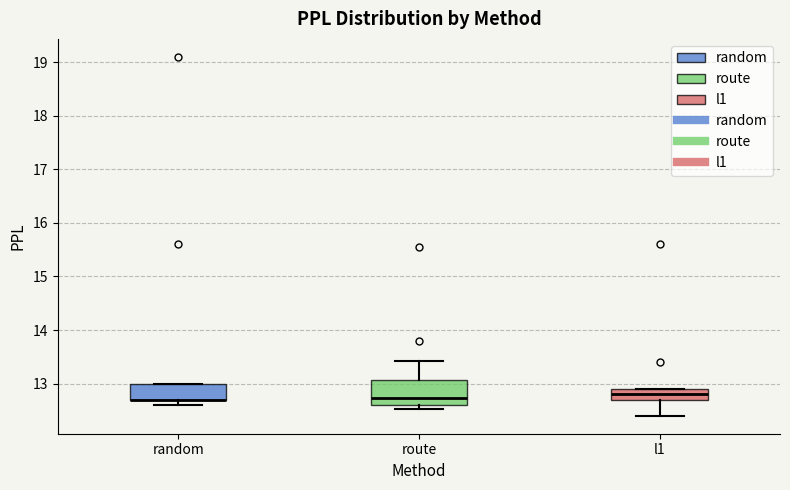

Reading left to right, transcribe this box plot: for each box, give where its median line is, the range the box spans, and where its two whiskers end, as read against the y-axis. The values are not printed on the chart, so give them approximately, as read against the axis.

random: median 12.7 (drawn on the box's lower edge), box 12.7 to 13.0, whiskers 12.6 to 13.0
route: median 12.7, box 12.6 to 13.1, whiskers 12.5 to 13.4
l1: median 12.8, box 12.7 to 12.9, whiskers 12.4 to 12.9